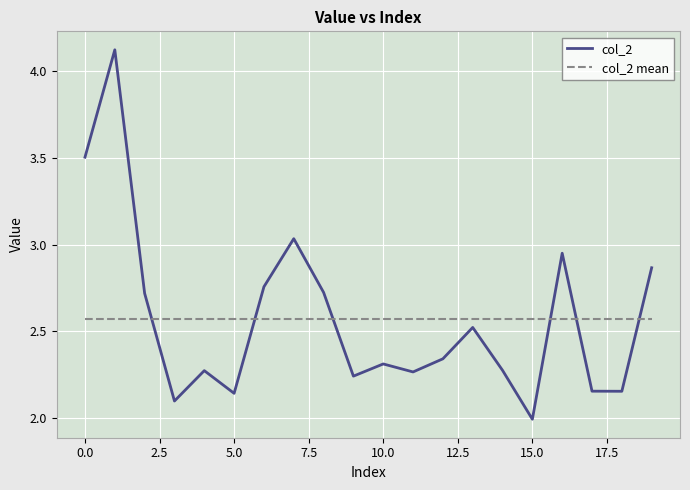

Which series ends up on top after the final intersection of col_2 mean and col_2?

col_2